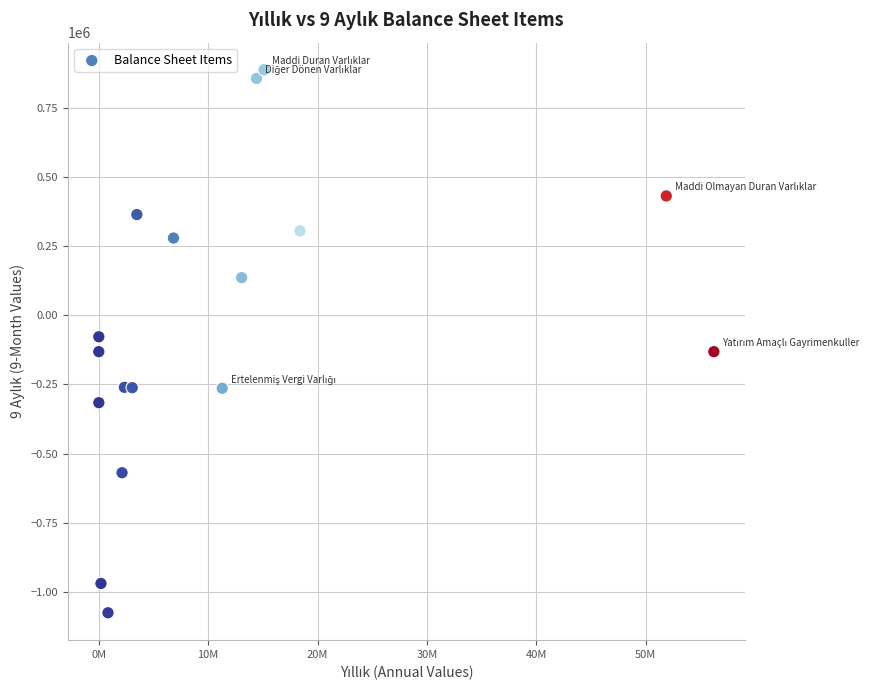

What is the range of X values (max minus min)?

56226561.0